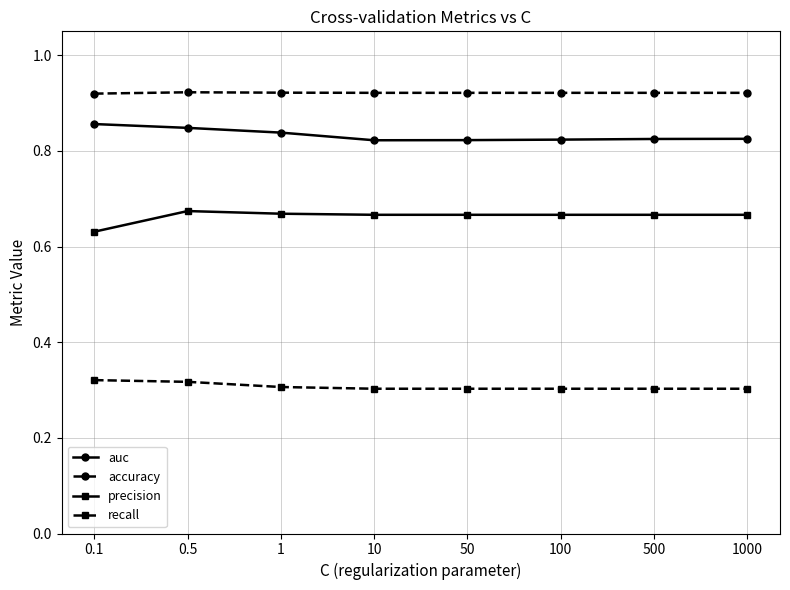

What are all the series names shown in the legend?

auc, accuracy, precision, recall